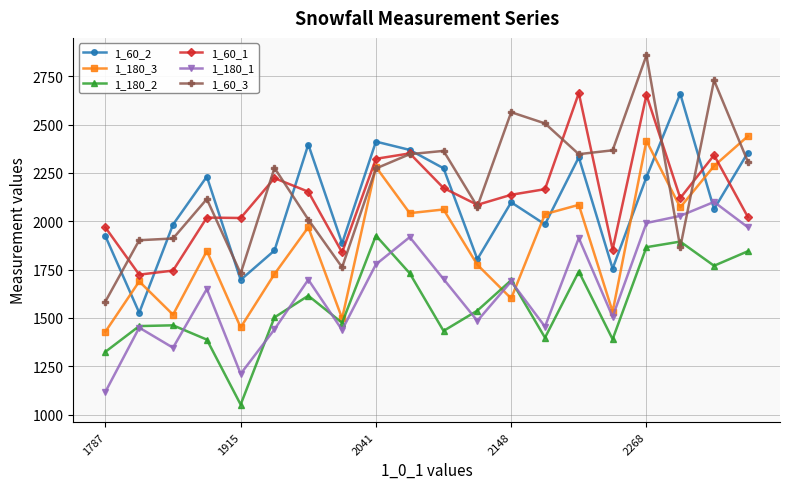

In 1_60_2, how many points are lower than both neighbors (excluding endpoints)?

7